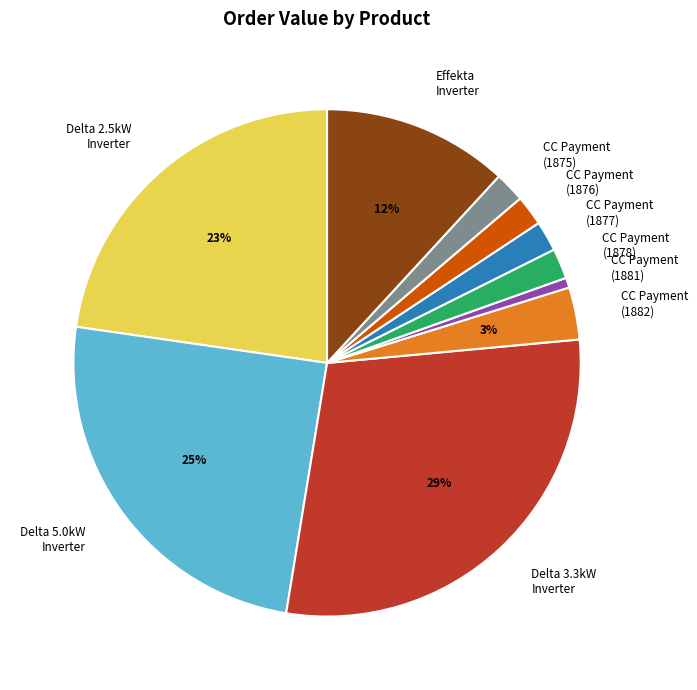

How many slices are in this pie chart?

10